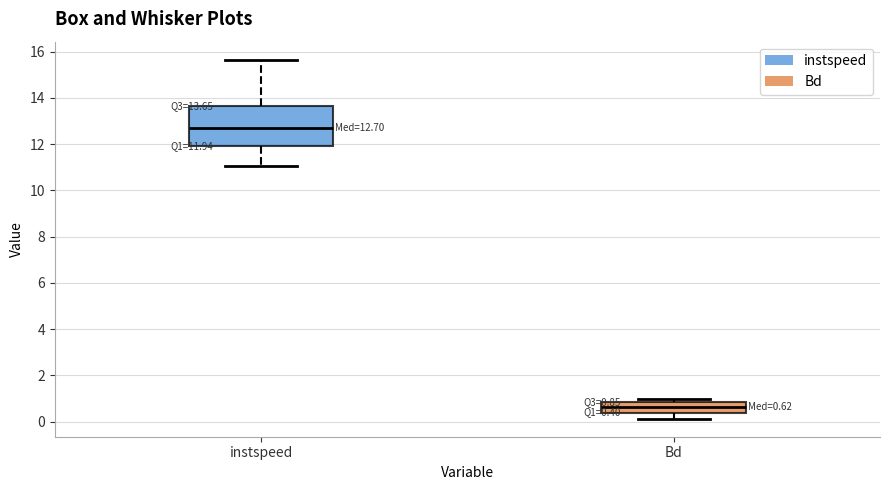

Which box's median line is the lowest?

Bd